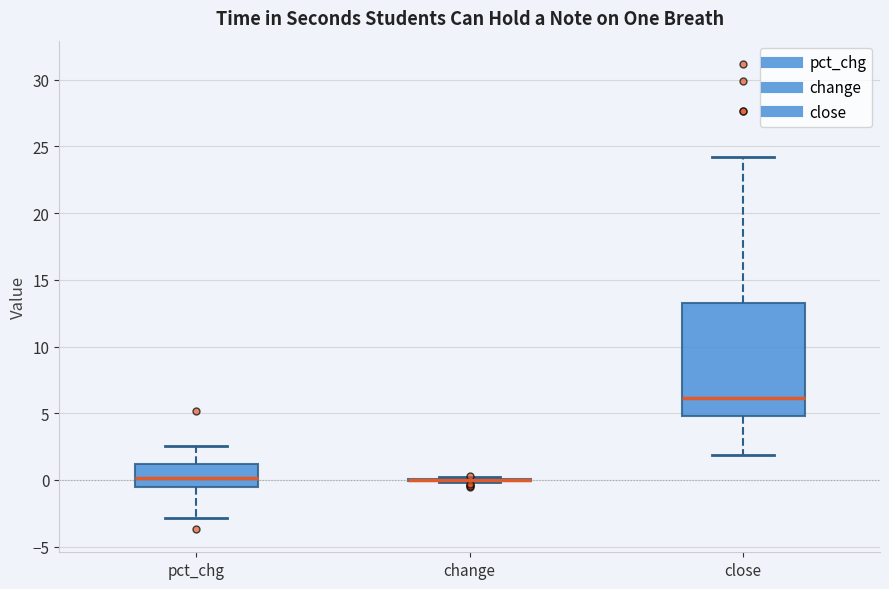

Comparing the boxes themselves (not the whiskers), which one is the tallest?

close